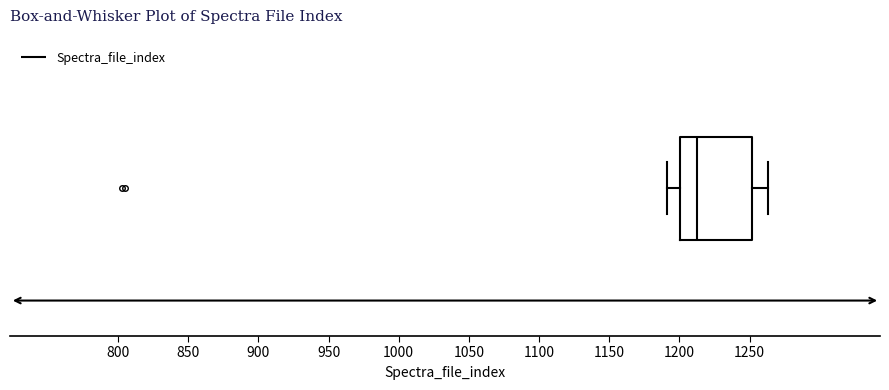

Read this box plot against the x-axis: the position of the median line, the range covered by the box, and the ends of both whiskers. The values are not printed on the chart, so give them approximately, as read against the axis.

median 1215, box 1200 to 1250, whiskers 1190 to 1265